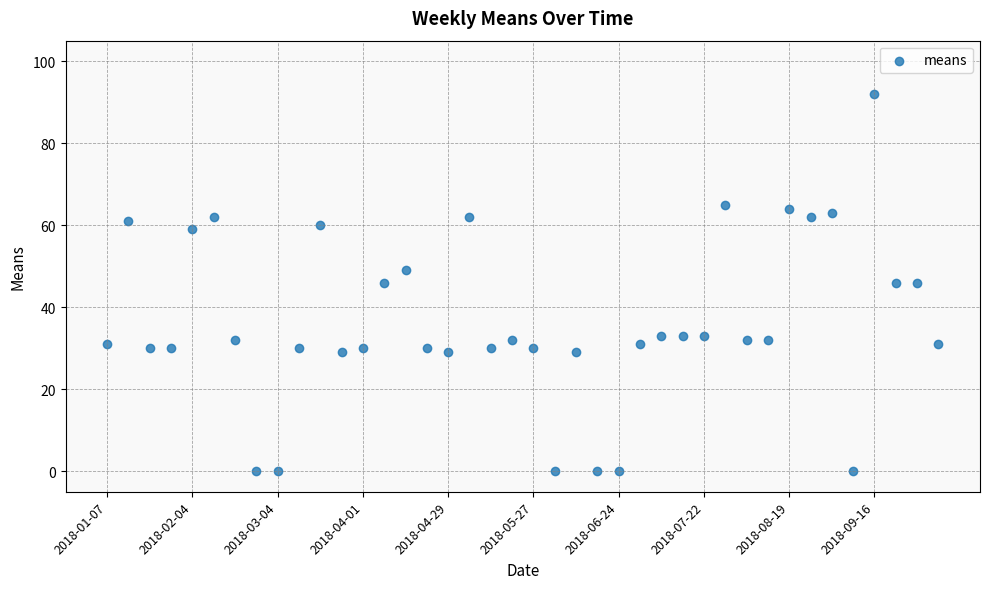

What is the range of Y values (max minus min)?

92